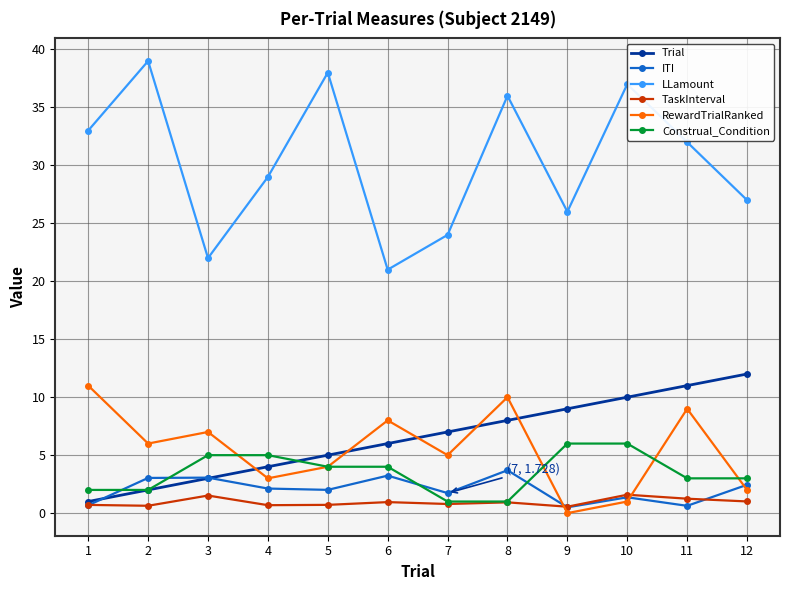

How many lines are shown in the chart?

6